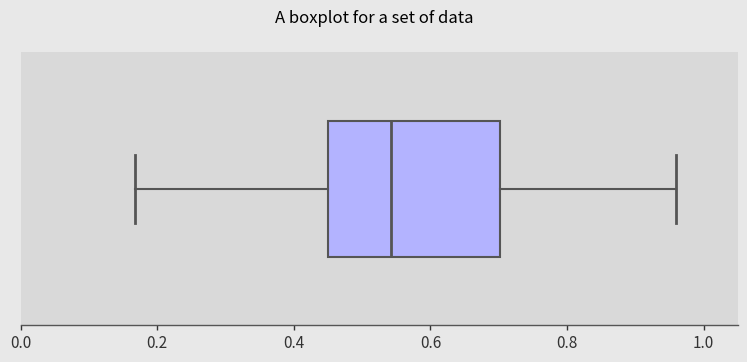

Read this box plot against the x-axis: the position of the median line, the range covered by the box, and the ends of both whiskers. The values are not printed on the chart, so give them approximately, as read against the axis.

median 0.54, box 0.46 to 0.70, whiskers 0.16 to 0.96